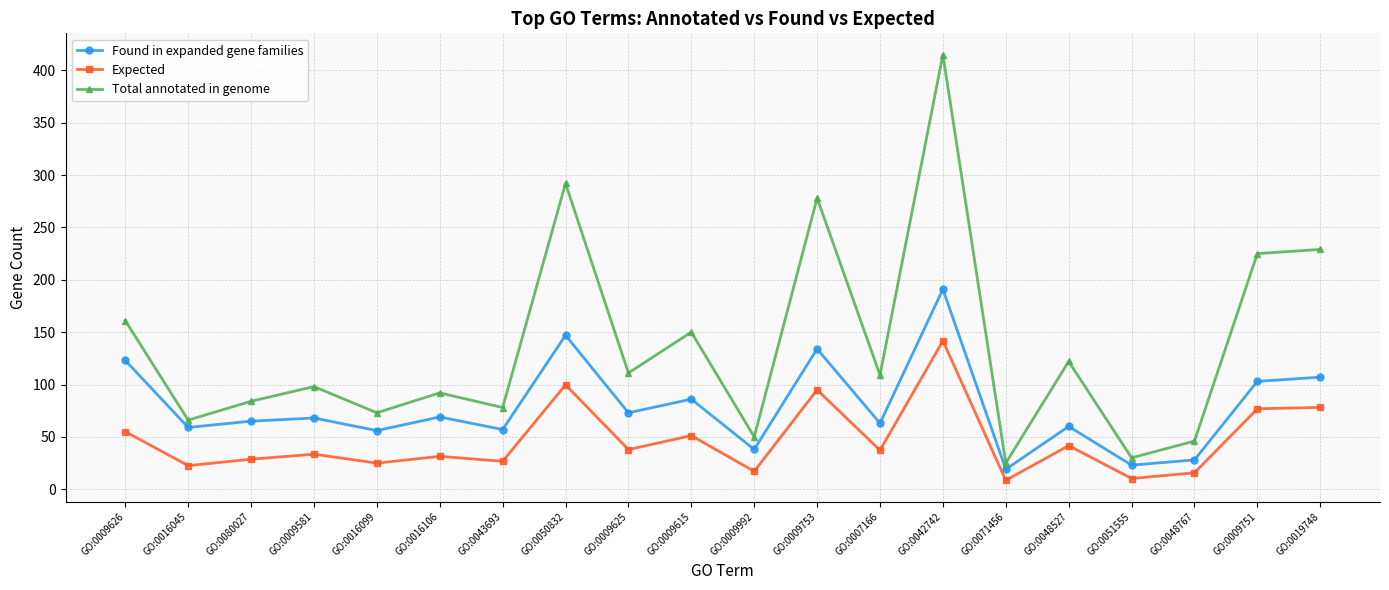

True or false: Expected has a value of 94.9 at GO:0009753.

True